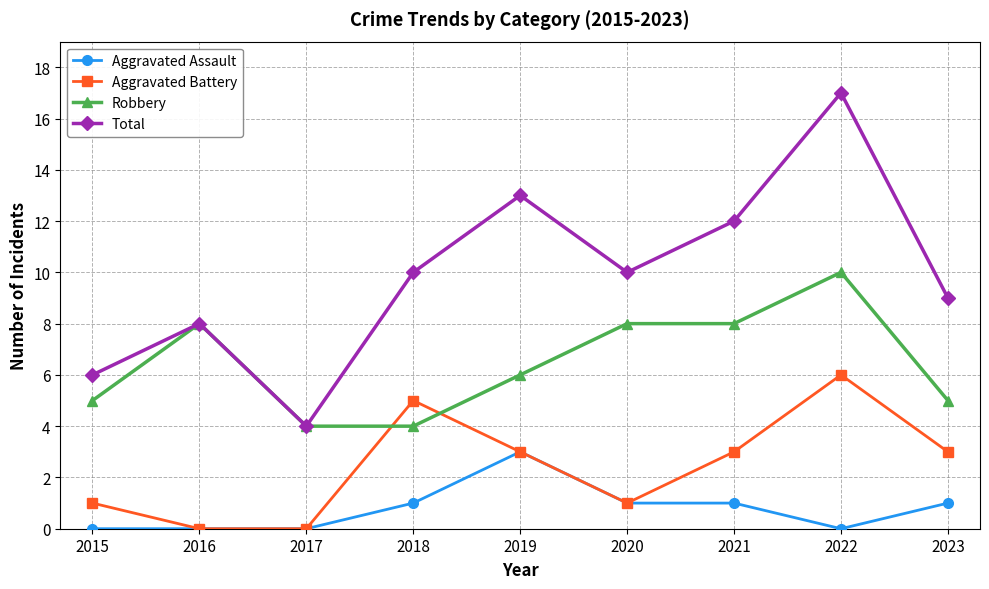

Which series has the widest spread of values?

Total